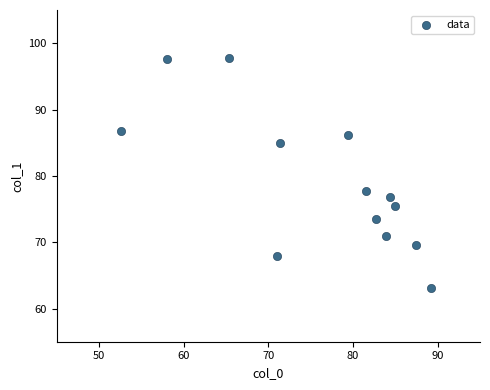

What is the range of X values (max minus min)?

36.6